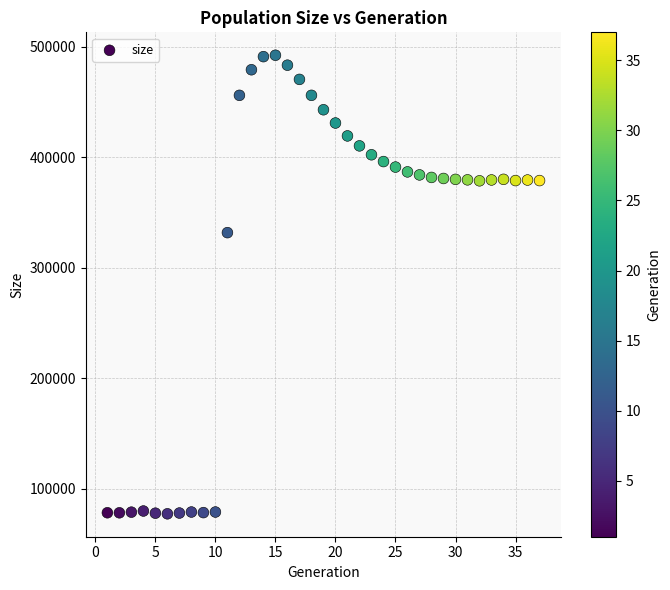

What is the range of X values (max minus min)?

36